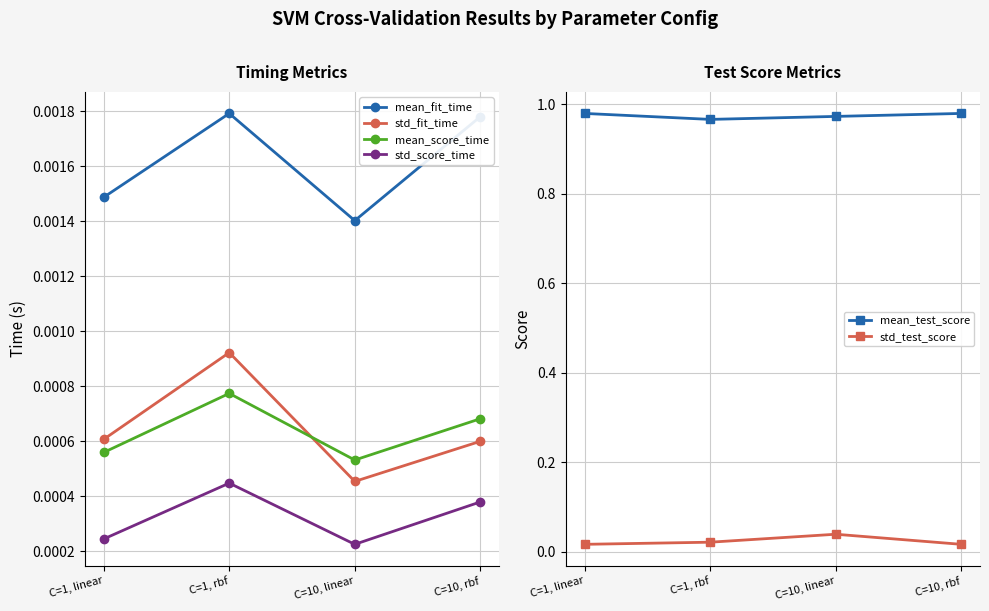

Which series has the largest total across all categories?

mean_test_score